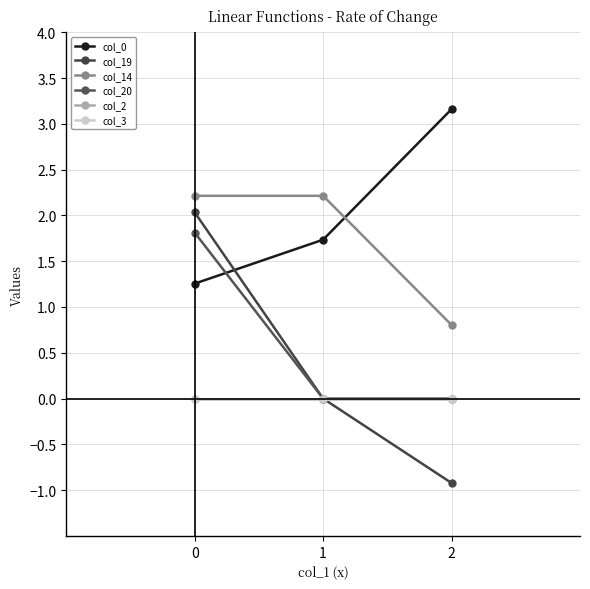

Between 2 and 1, which is larger?

2